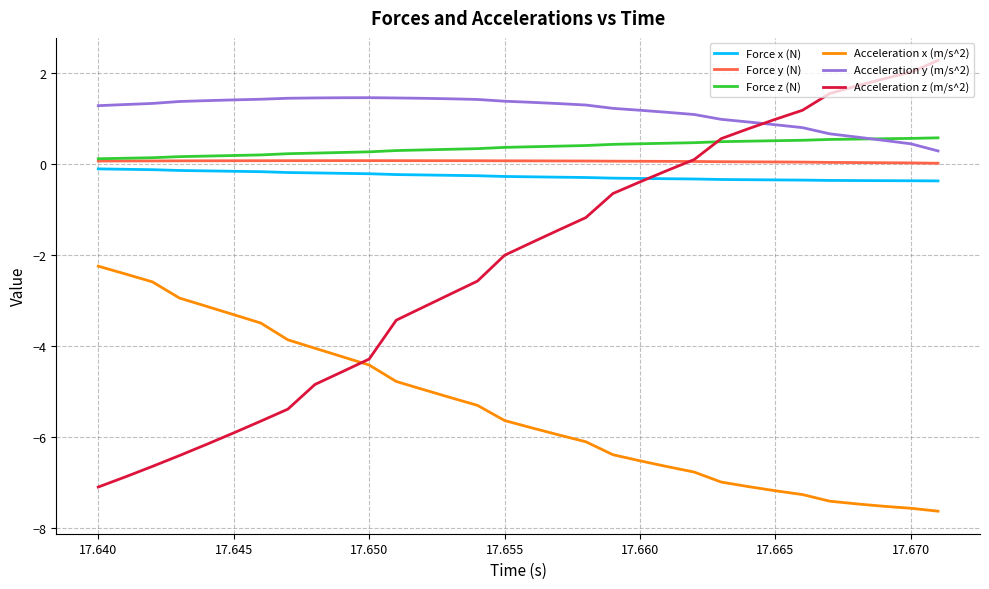

What are all the series names shown in the legend?

Force x (N), Force y (N), Force z (N), Acceleration x (m/s^2), Acceleration y (m/s^2), Acceleration z (m/s^2)